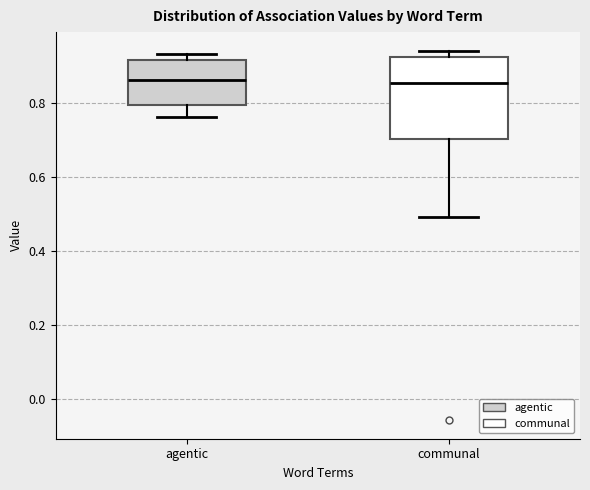

Reading left to right, transcribe this box plot: for each box, give where its median line is, the range the box spans, and where its two whiskers end, as read against the y-axis. The values are not printed on the chart, so give them approximately, as read against the axis.

agentic: median 0.86, box 0.80 to 0.92, whiskers 0.76 to 0.94
communal: median 0.86, box 0.70 to 0.92, whiskers 0.50 to 0.94